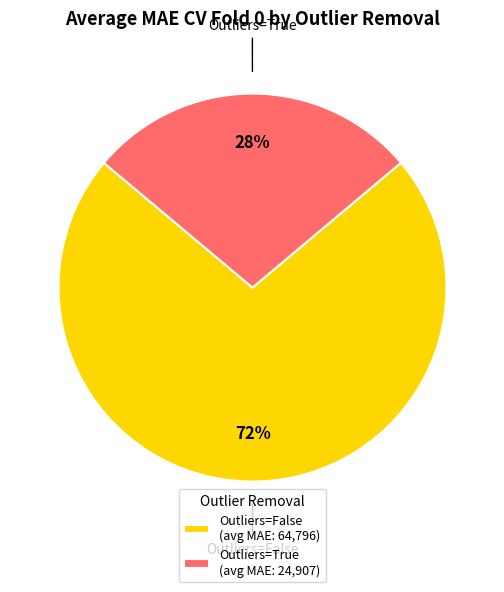

Count the number of slices in the pie.

2